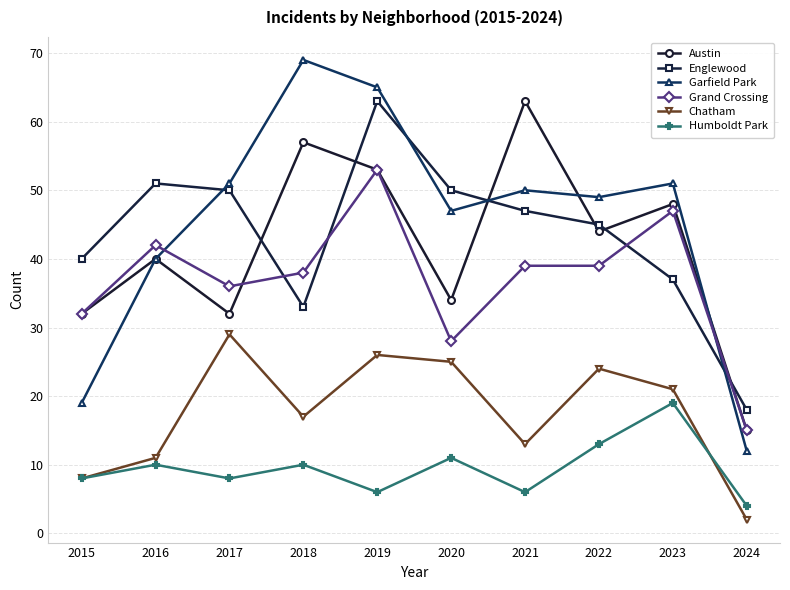

True or false: Chatham and Grand Crossing intersect in this chart.

False